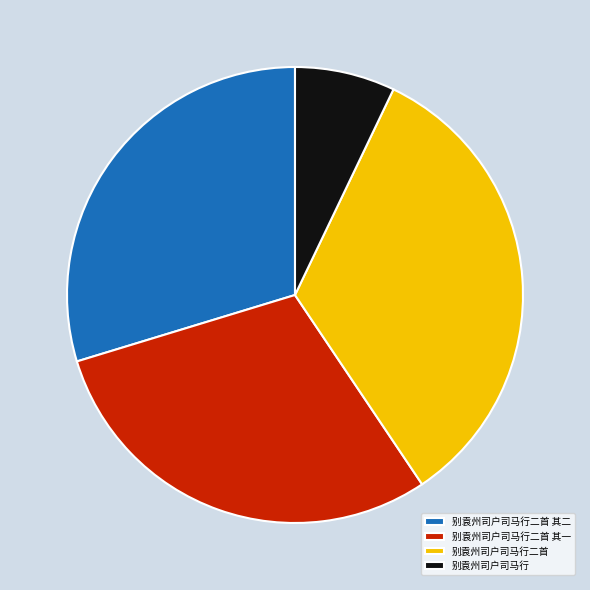

Approximately how many times larger is the value at 别袁州司户司马行二首 compared to 别袁州司户司马行二首 其一?

1.1